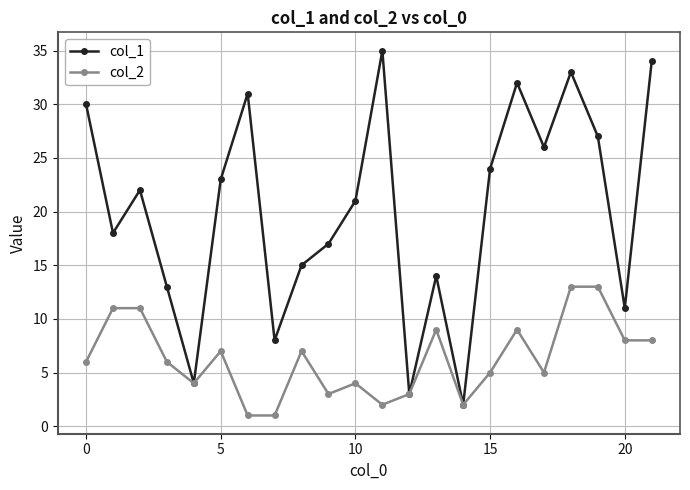

How many interior local valleys does the col_1 series have?

7